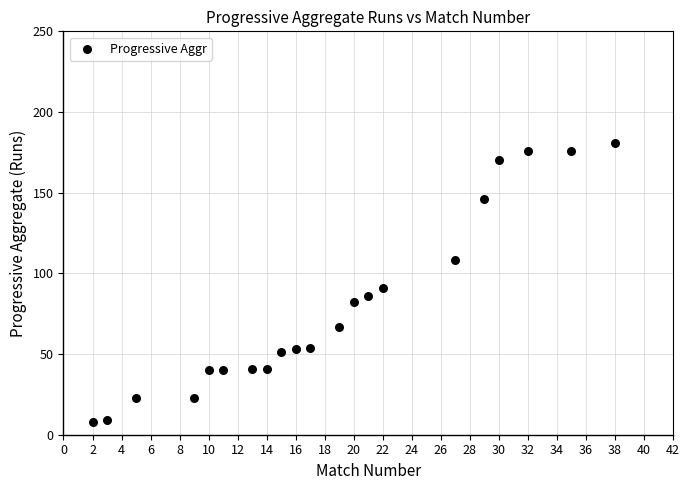

What is the range of Y values (max minus min)?

173